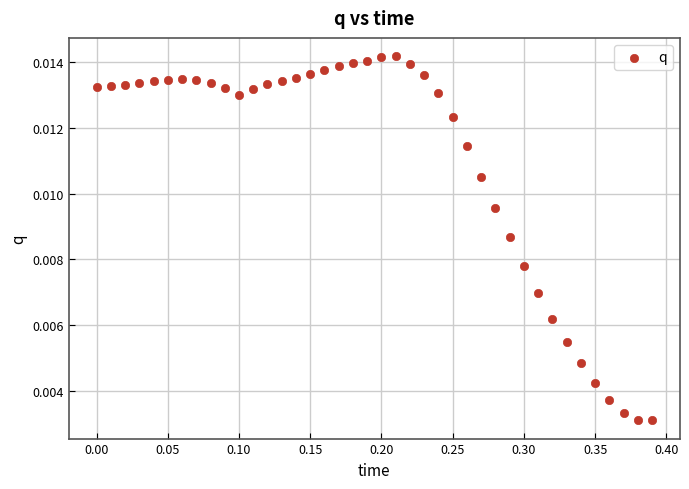

What is the range of X values (max minus min)?

0.4